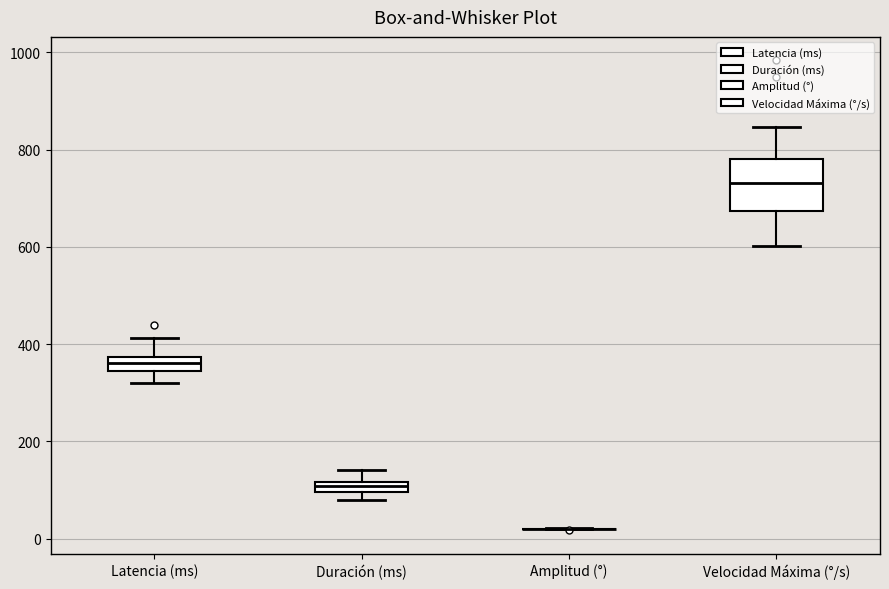

Comparing the boxes themselves (not the whiskers), which one is the tallest?

Velocidad Máxima (°/s)